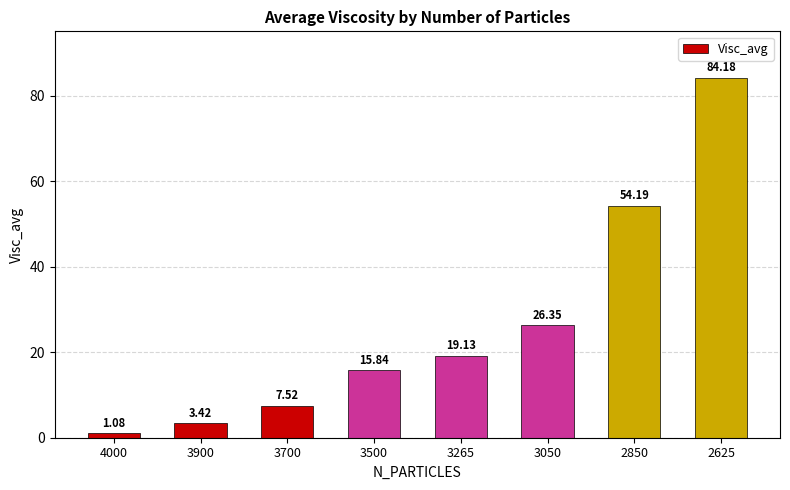

What is the value of the 6th bar from the left?

26.4